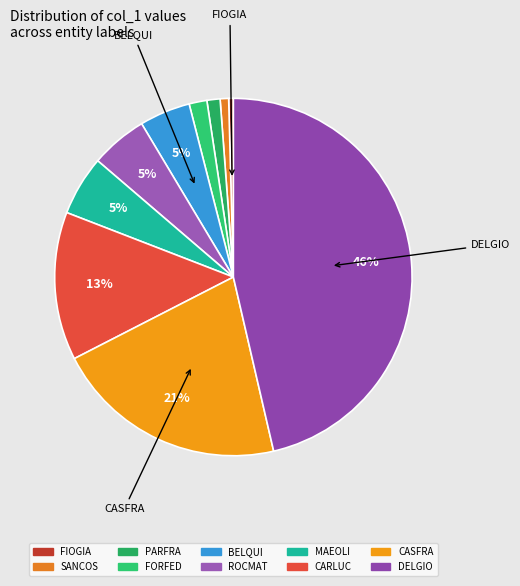

Does FIOGIA represent more than half of the total?

No